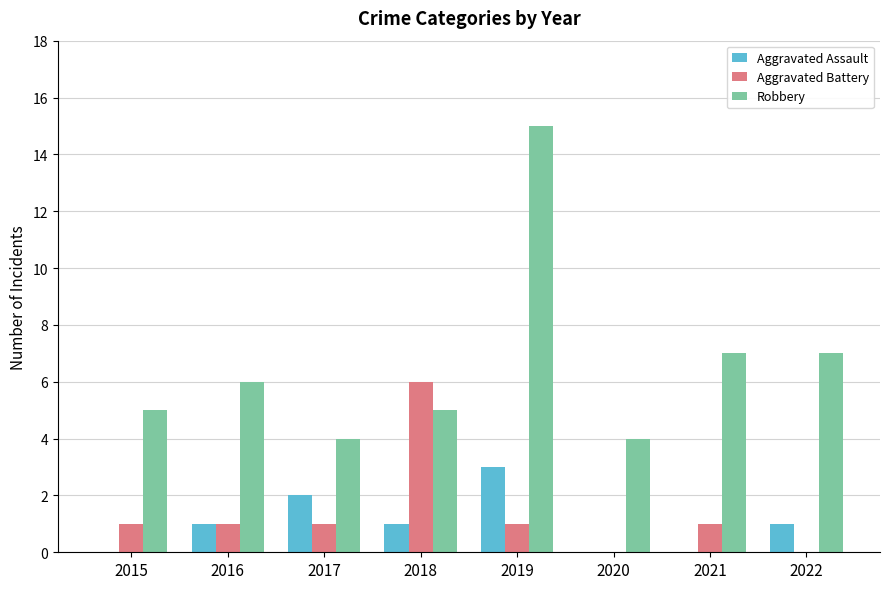

Which series changed the most between 2019 and 2021?

Robbery